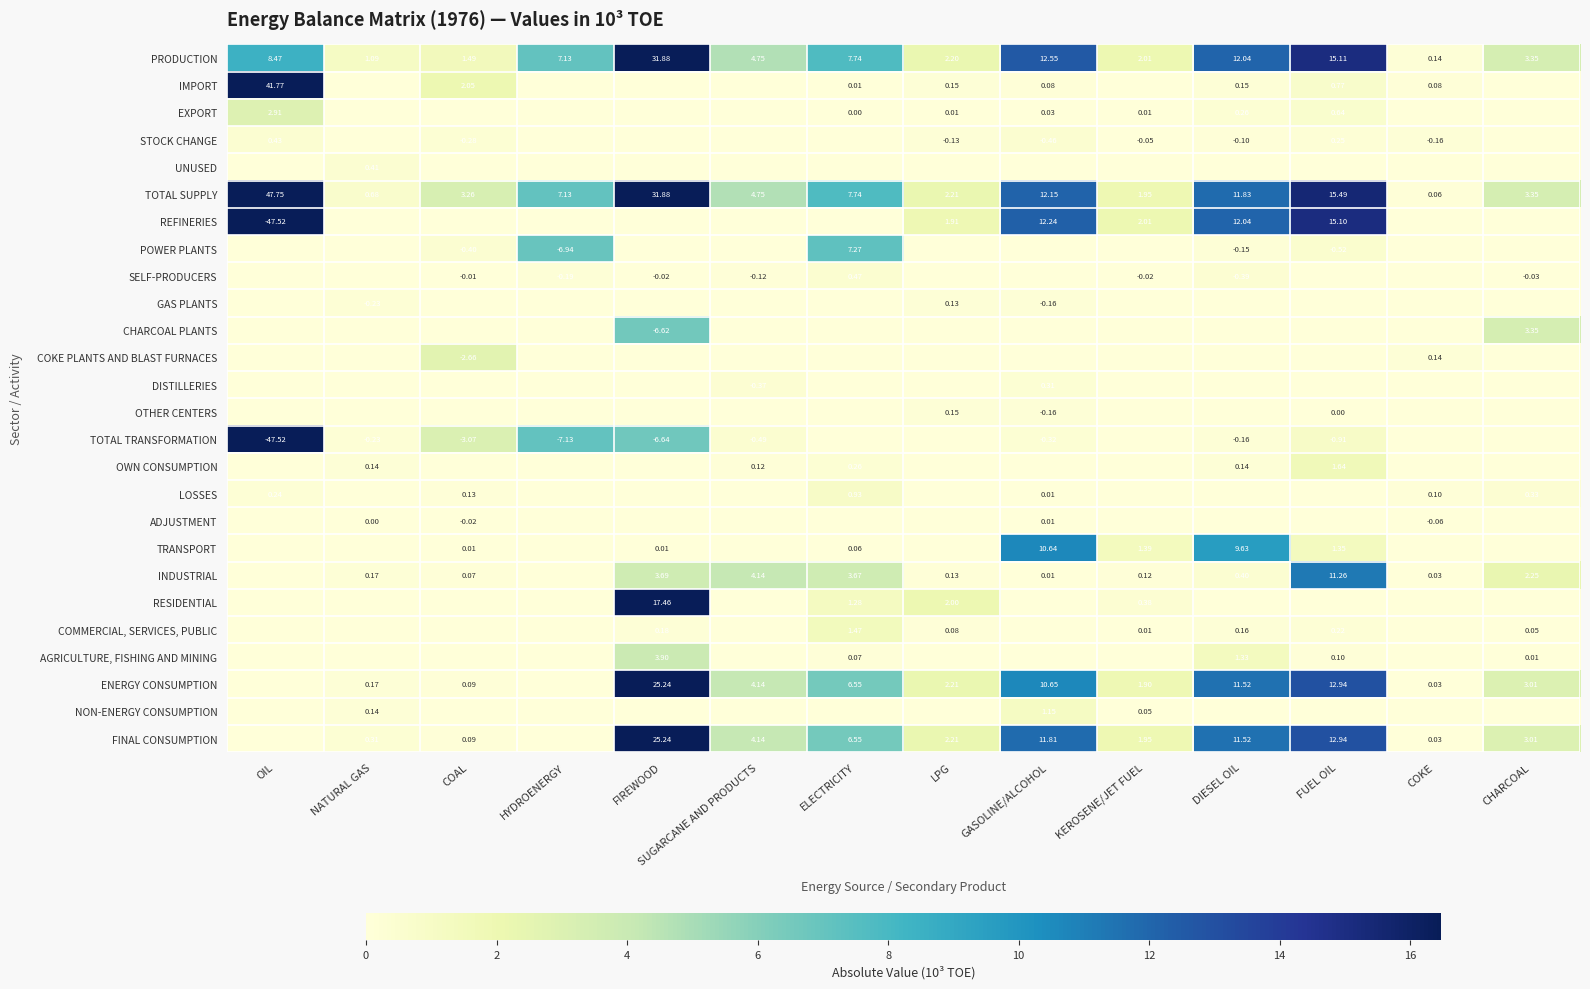

What is the maximum value shown in the chart?

47.8